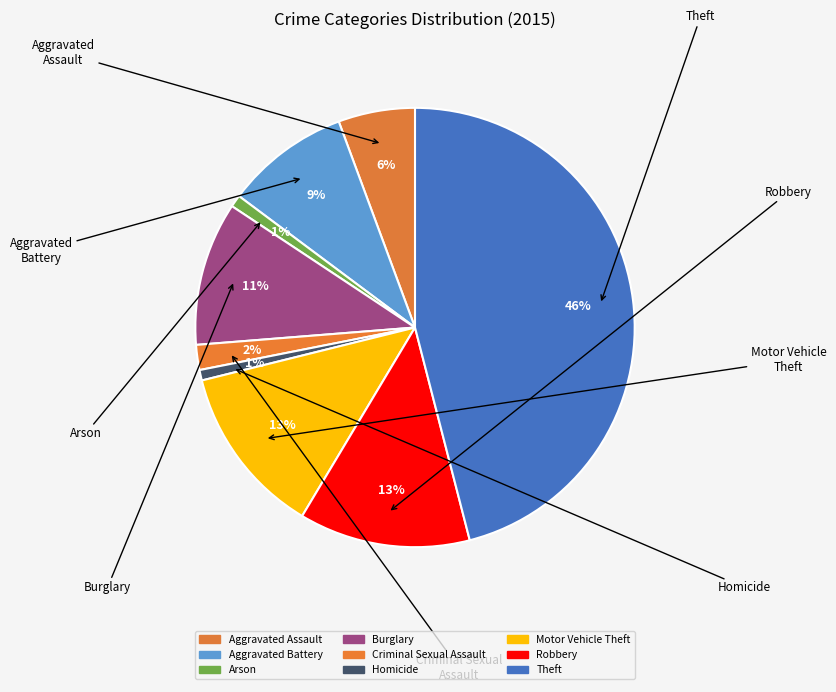

How many slices are in this pie chart?

9